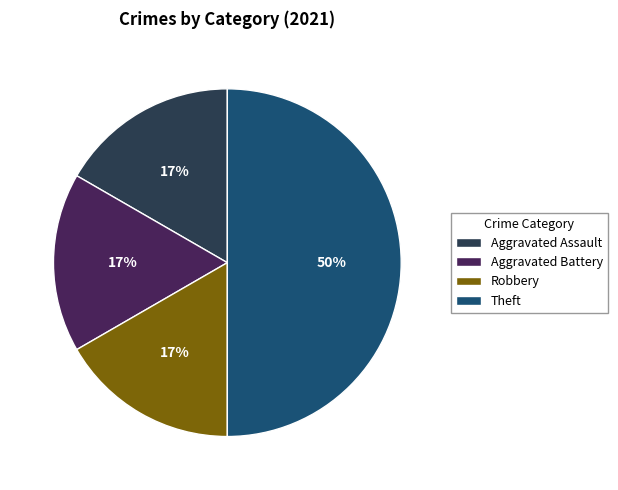

Is the sum of Theft and Robbery greater than half?

Yes